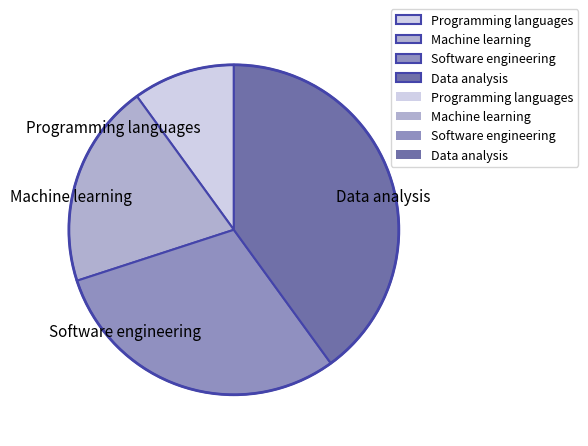

The Machine learning slice represents 11% of the pie. True or false?

False